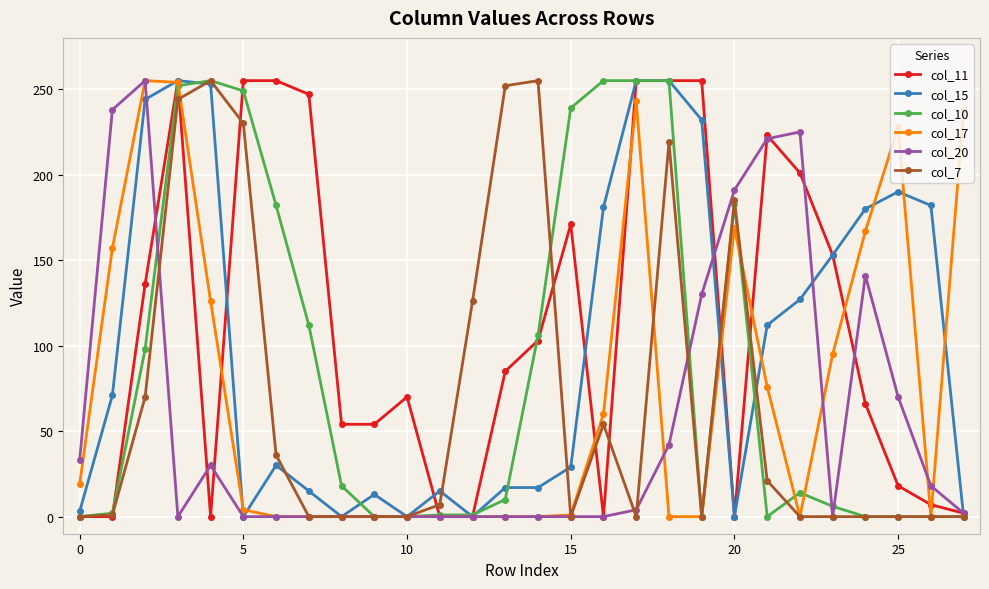

True or false: col_11 has more than 2 interior local peaks.

True